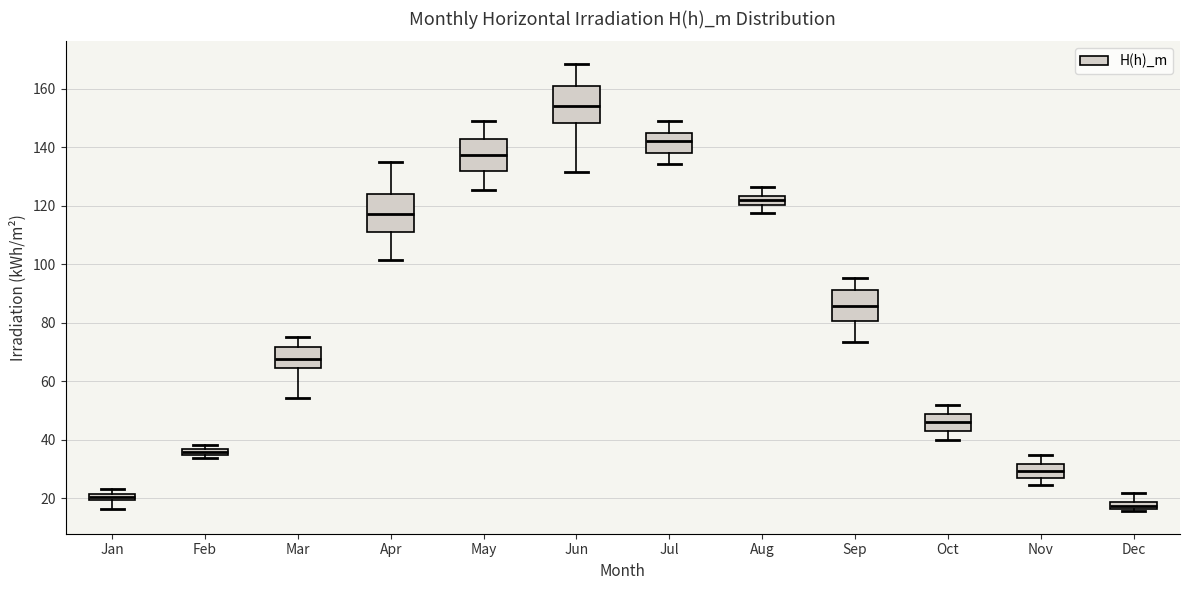

Which box's median line is the highest?

Jun